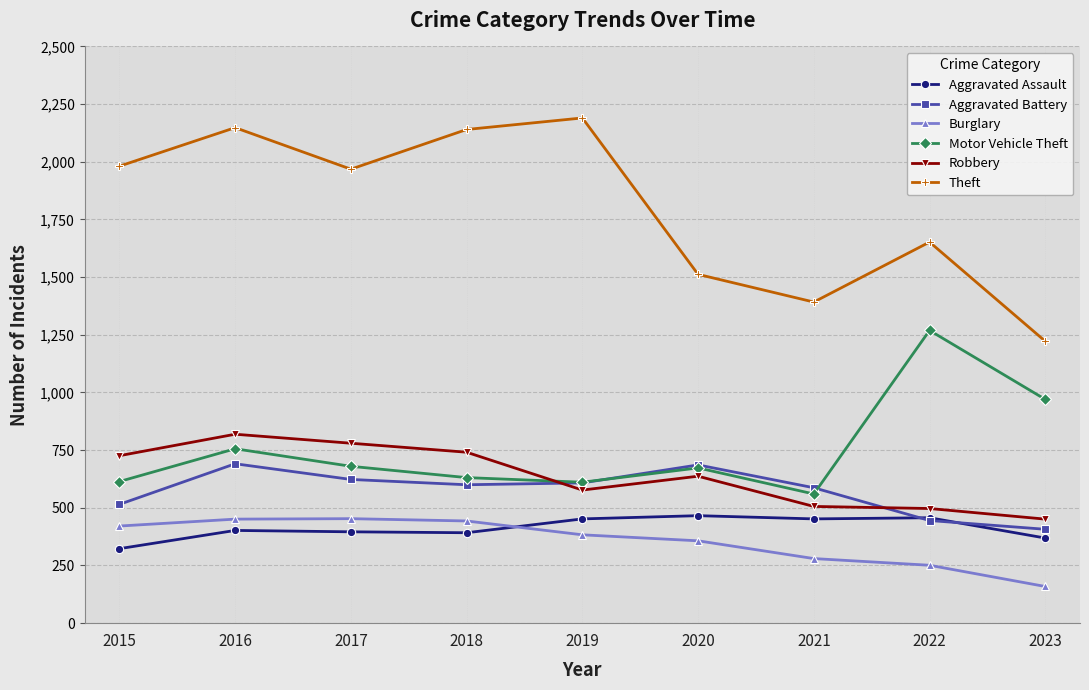

True or false: Burglary and Motor Vehicle Theft intersect in this chart.

False